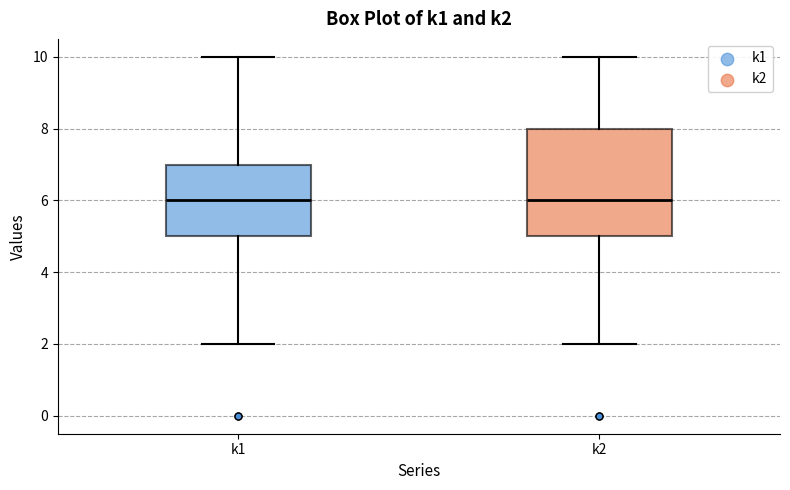

Reading left to right, transcribe this box plot: for each box, give where its median line is, the range the box spans, and where its two whiskers end, as read against the y-axis. The values are not printed on the chart, so give them approximately, as read against the axis.

k1: median 6, box 5 to 7, whiskers 2 to 10
k2: median 6, box 5 to 8, whiskers 2 to 10